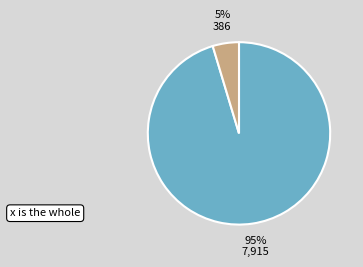

Between 386 and x is the whole, which is larger?

x is the whole